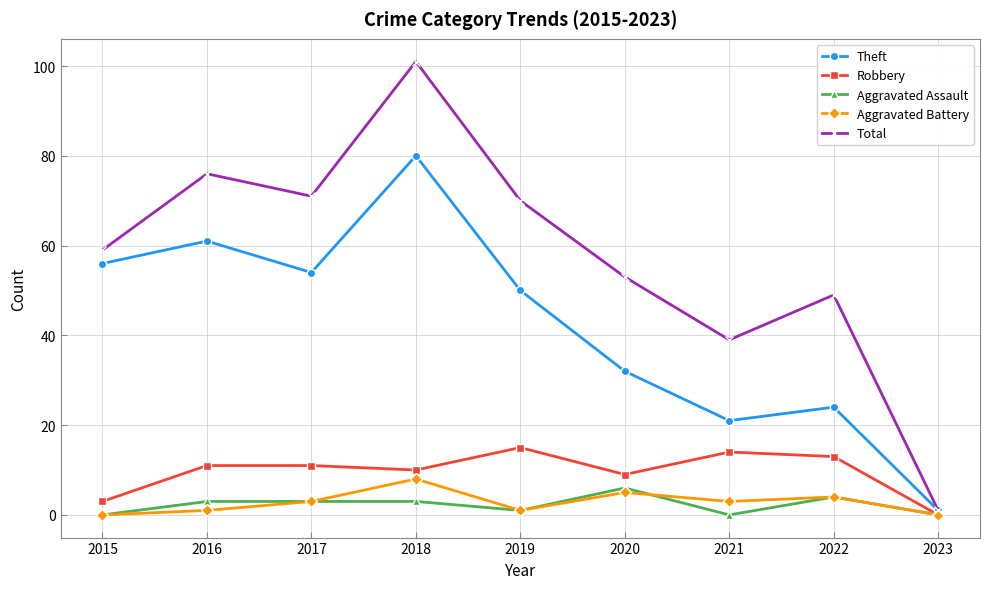

The Robbery series shows 18 at 2017. True or false?

False